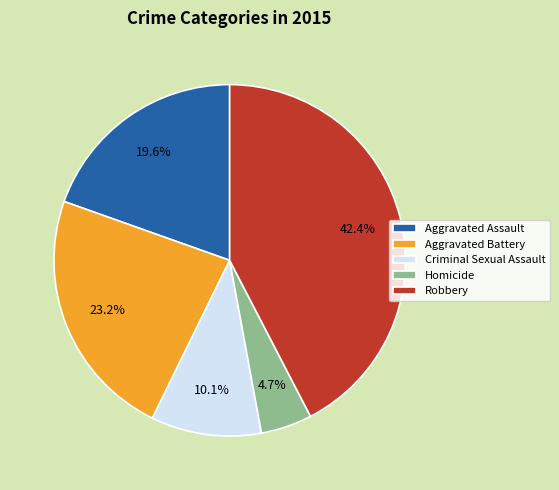

To the nearest percent, what percentage of the pie is Homicide?

5%